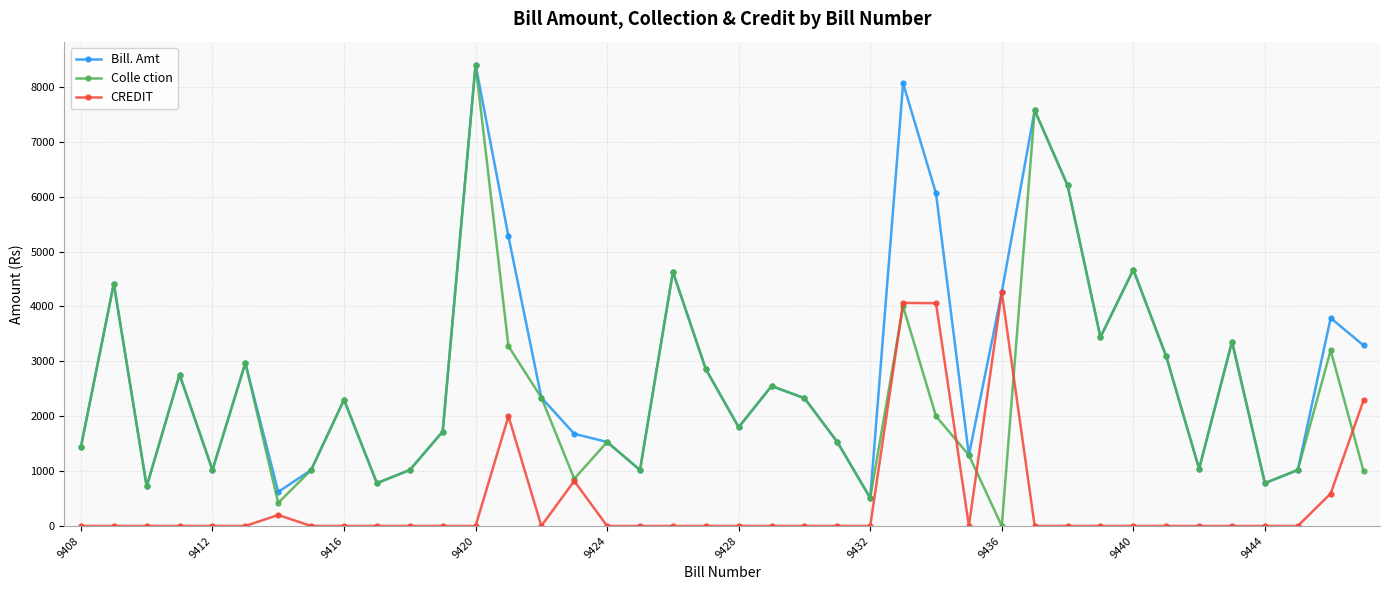

True or false: Colle ction has more than 0 points higher than both neighbors.

True